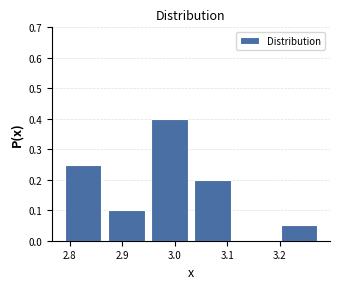

Reading left to right, list every bar in this chart as the range it spans on the x-axis followed by its height. Neither the bar edges nor the heights are printed on the chart, so give them approximately, as read against the axes.

2.78 to 2.87: 0.25
2.87 to 2.95: 0.10
2.95 to 3.03: 0.40
3.03 to 3.11: 0.20
3.11 to 3.20: 0
3.20 to 3.28: 0.05